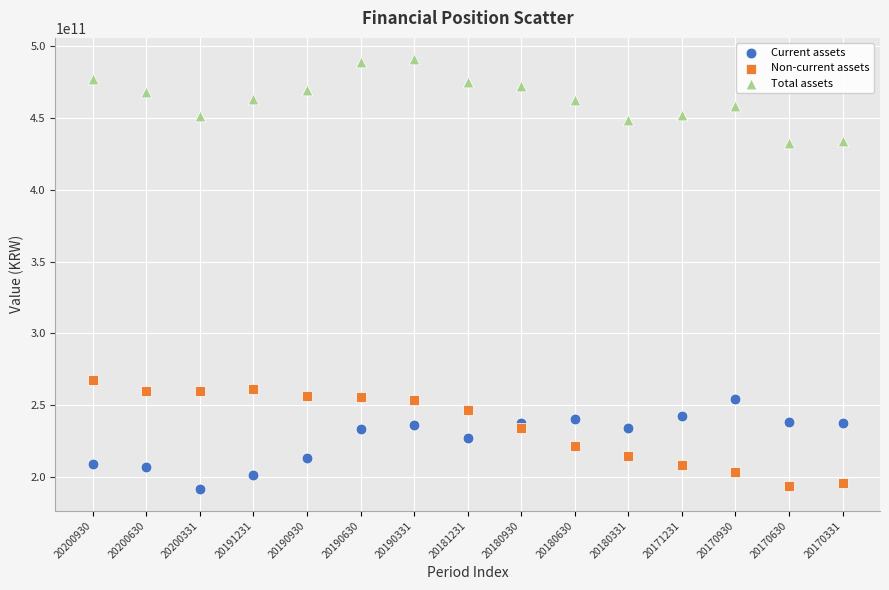

Which series contains the highest Y value?

Total assets